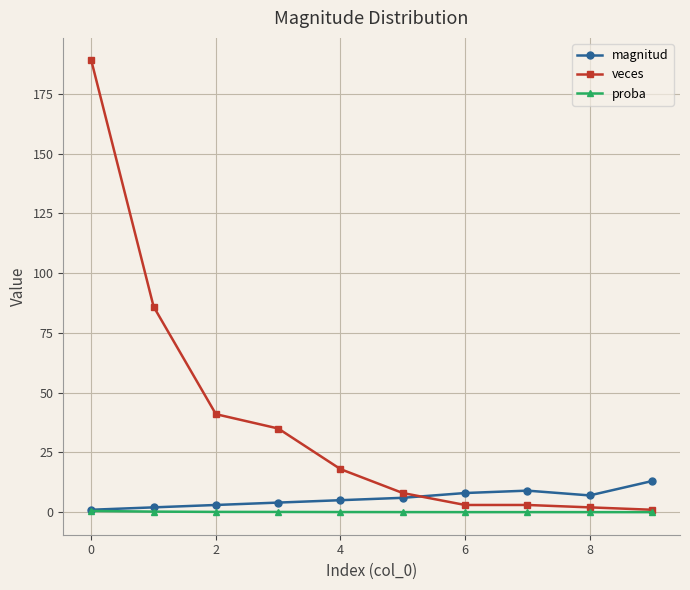

True or false: veces has more than 1 interior local peaks.

False